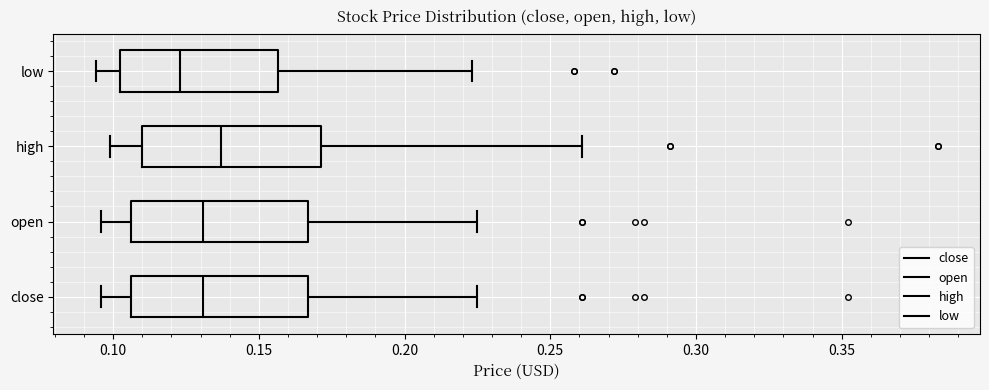

Reading bottom to top, read every box against the x-axis: the position of its median line, the range the box covers, and the ends of its whiskers. The values are not printed on the chart, so give them approximately, as read against the axis.

close: median 0.130, box 0.105 to 0.165, whiskers 0.095 to 0.225
open: median 0.130, box 0.105 to 0.165, whiskers 0.095 to 0.225
high: median 0.135, box 0.110 to 0.170, whiskers 0.100 to 0.260
low: median 0.125, box 0.105 to 0.155, whiskers 0.095 to 0.225